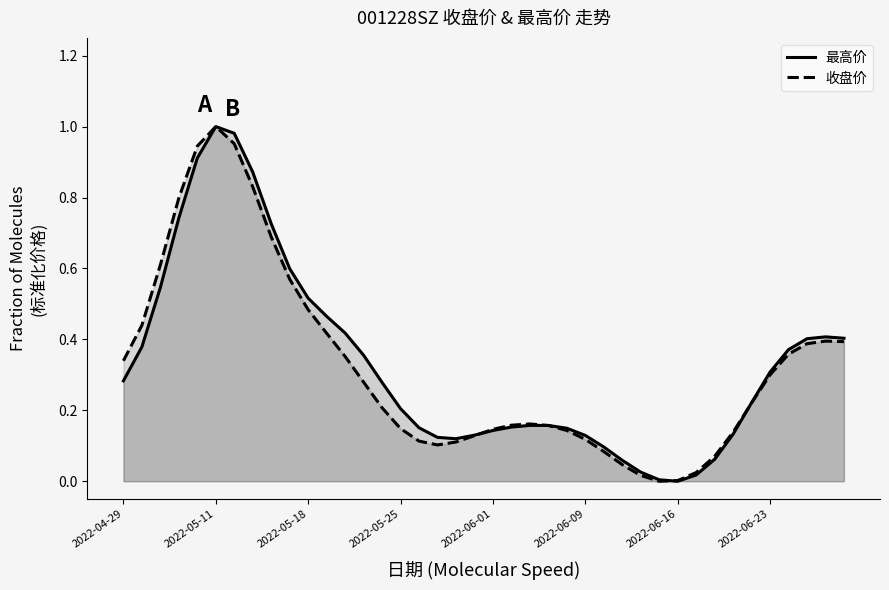

The 收盘价 series shows 0.4 at 11. True or false?

True